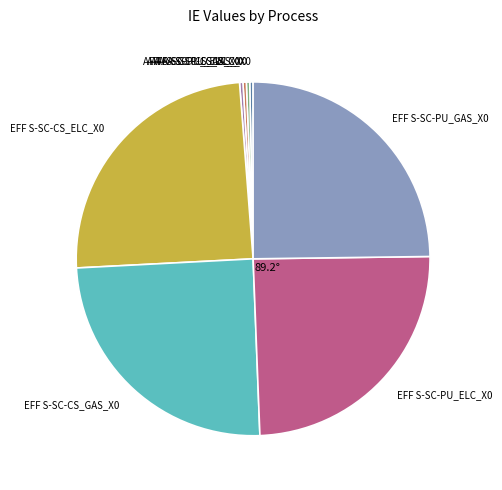

Is EFF S-SC-CS_ELC_X0 the majority of the pie?

No